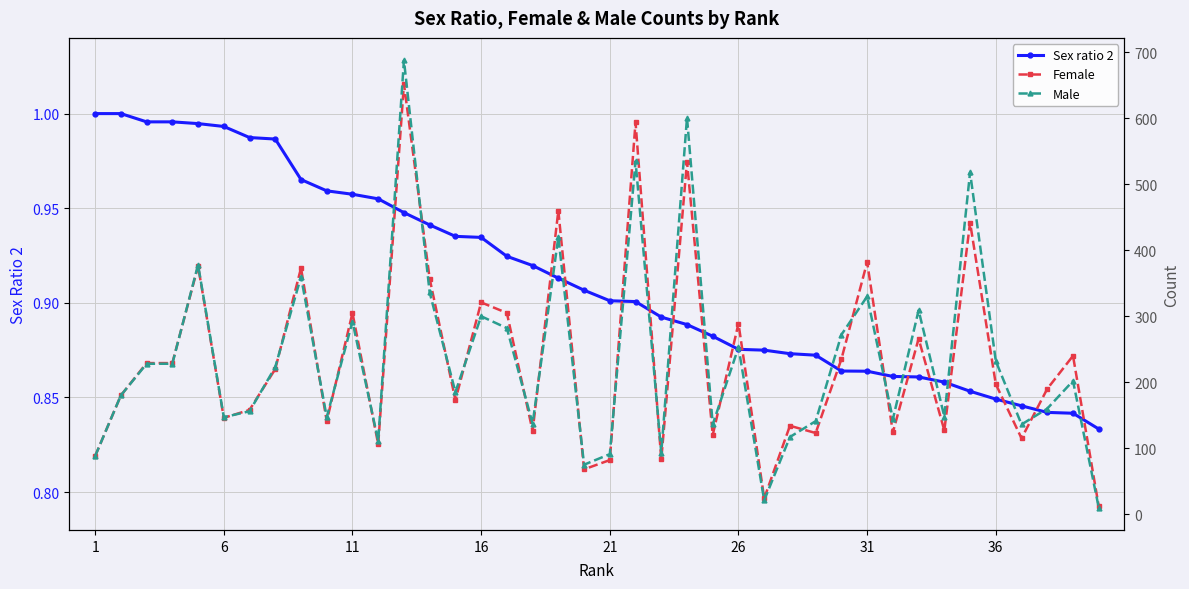

What is the difference between the maximum and minimum values in the Female series?

640.0